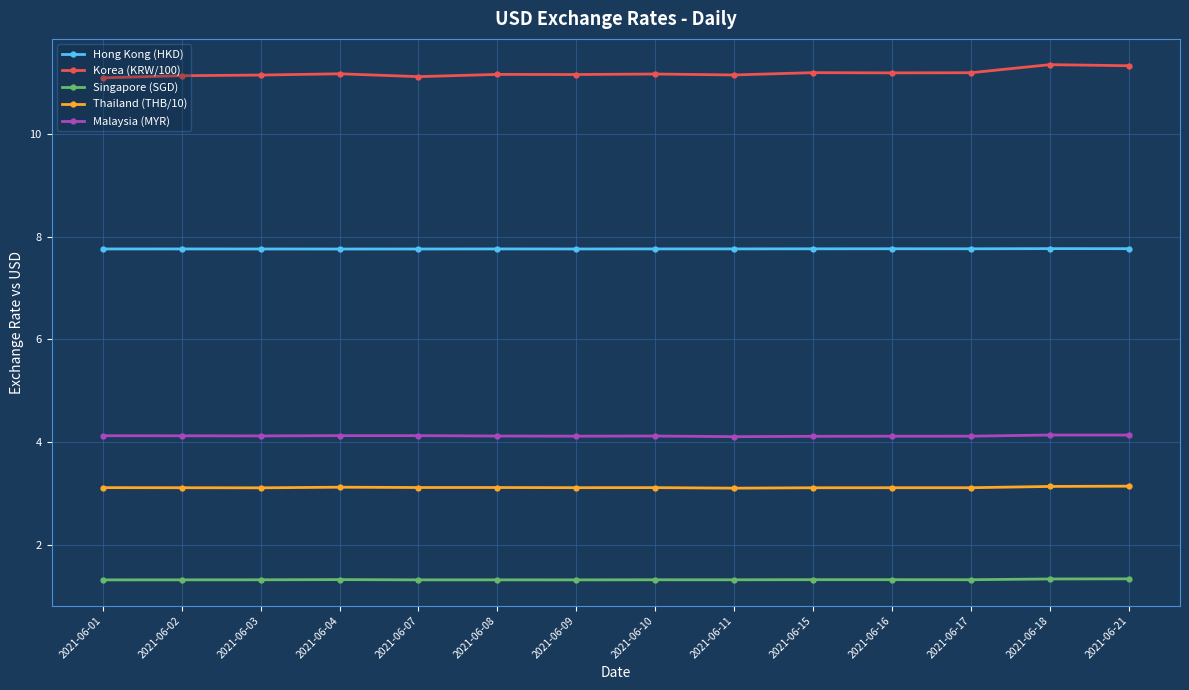

What value does the Korea (KRW/100) series have at 2021-06-15?

11.2